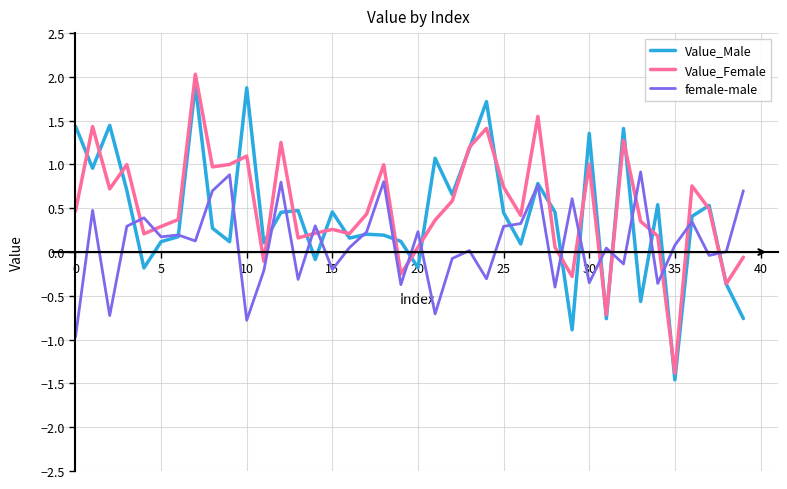

What is the highest value of the Value_Female series?

2.0